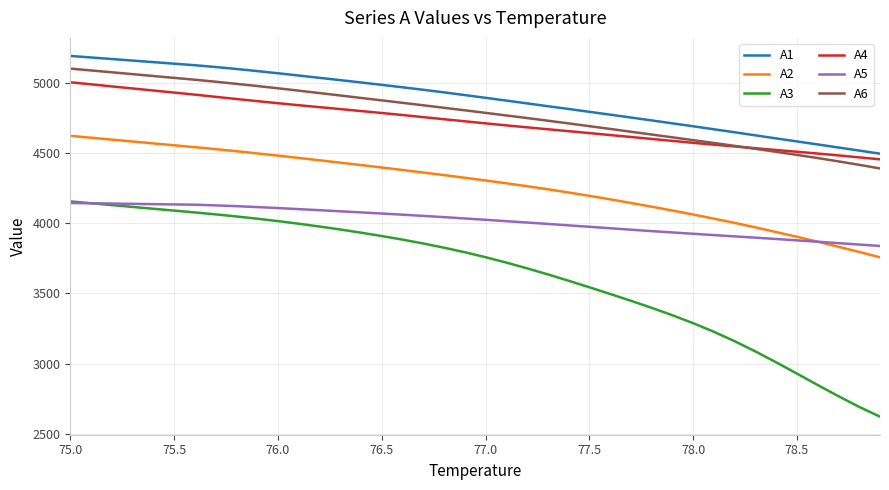

Does the chart have visible grid lines?

Yes